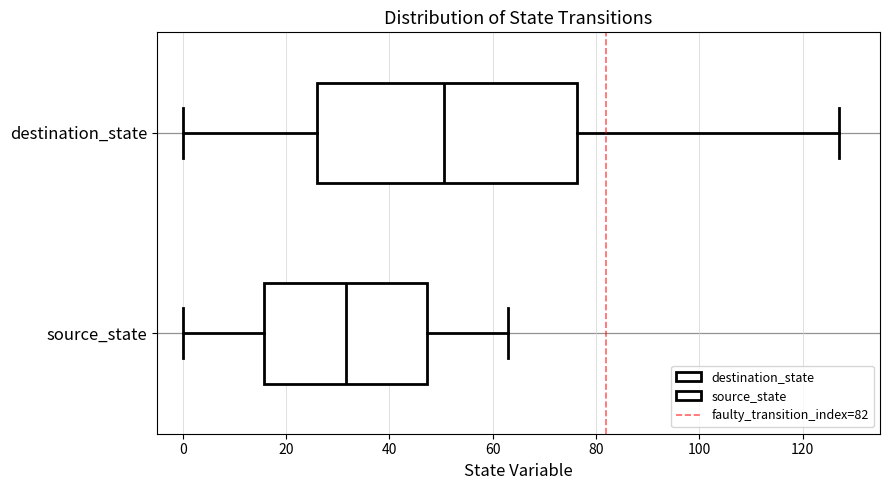

Comparing the boxes themselves (not the whiskers), which one is the widest?

destination_state